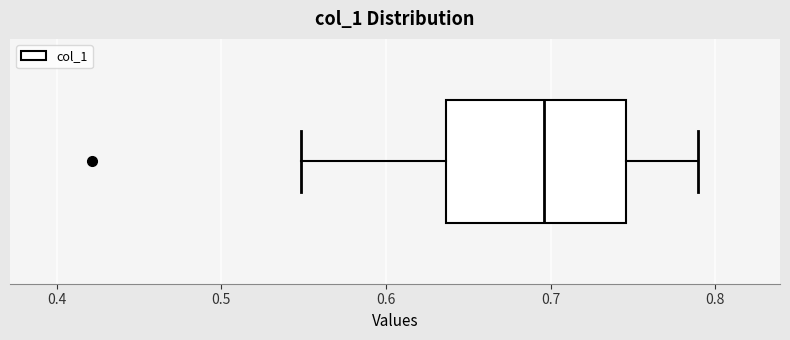

Where is the left edge of the box on the x-axis? The values are not printed on the chart, so give them approximately, as read against the axis.

0.64